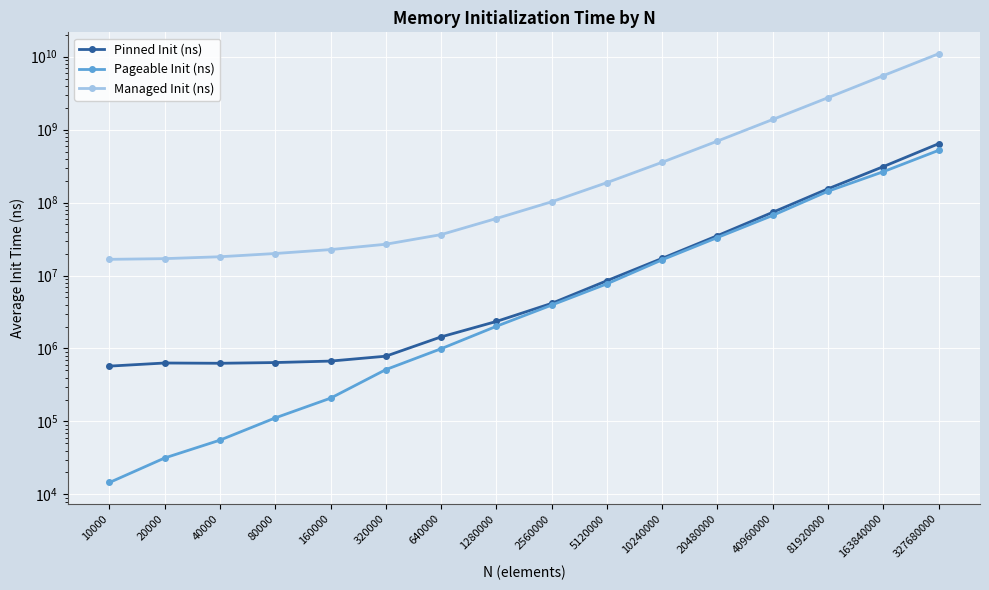

What is the value of the Pageable Init (ns) point at the 9th from the left?

3931925